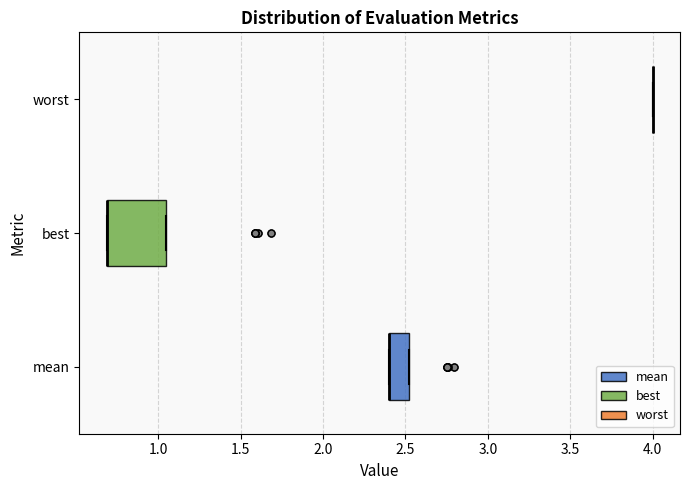

Where is the left edge of the box for mean on the x-axis? The values are not printed on the chart, so give them approximately, as read against the axis.

2.40